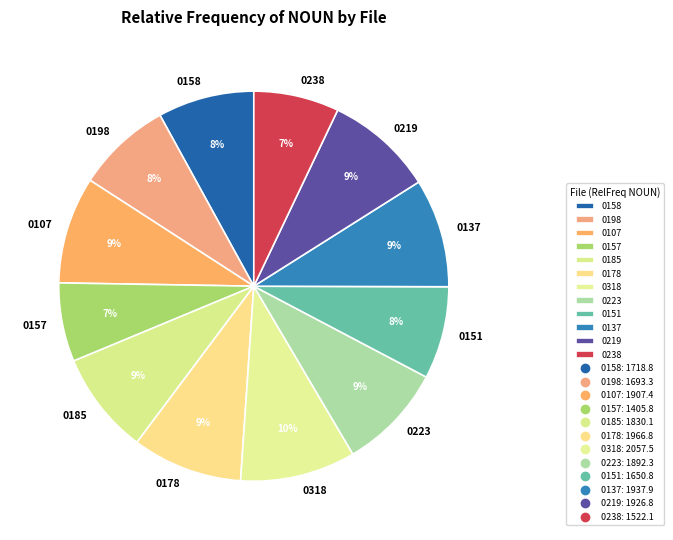

Does any single category account for the majority?

No